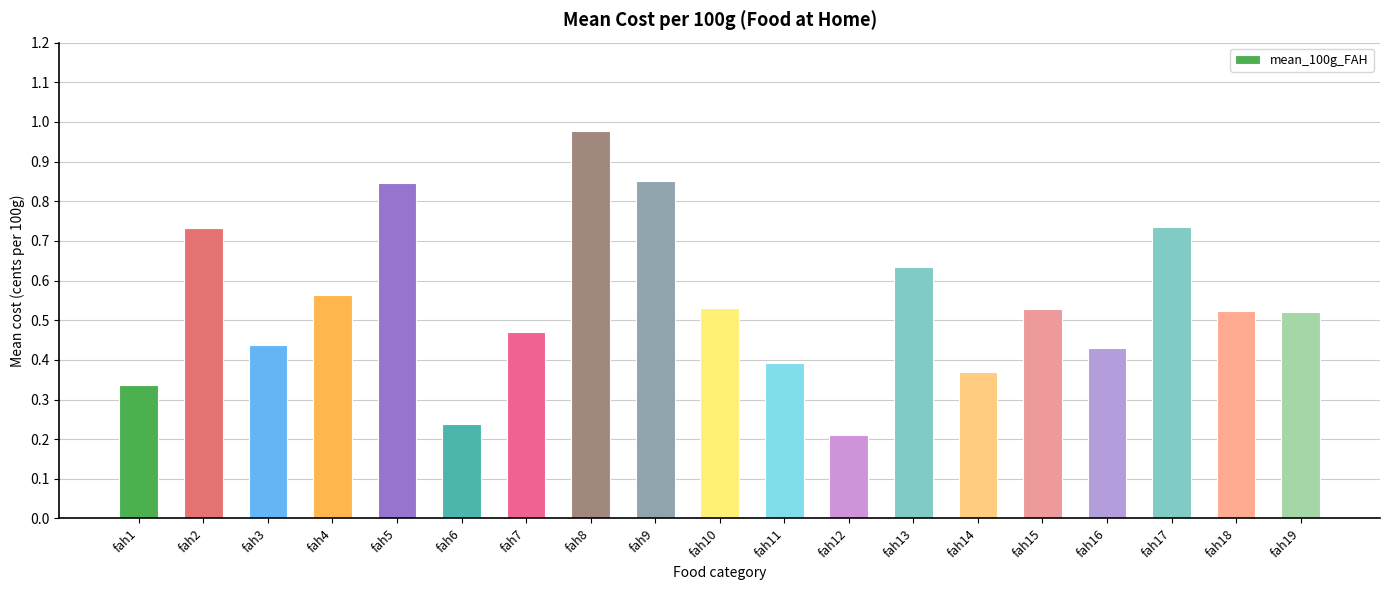

Which has a higher value, fah9 or fah6?

fah9